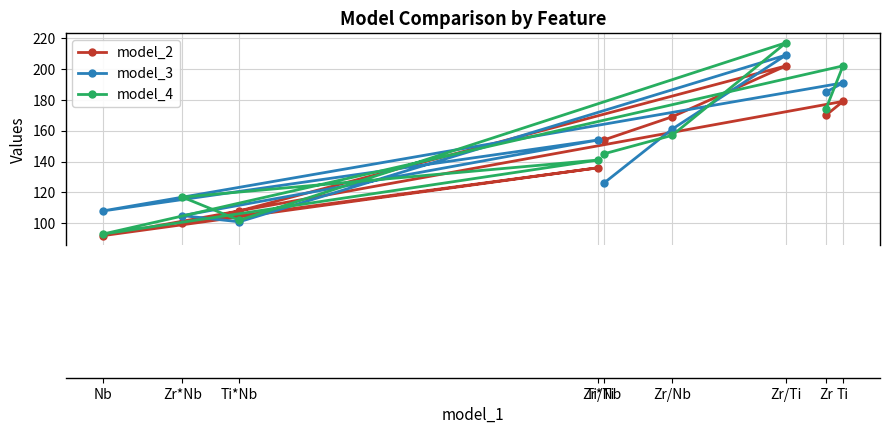

At which category does the chart reach its minimum across all series?

Nb